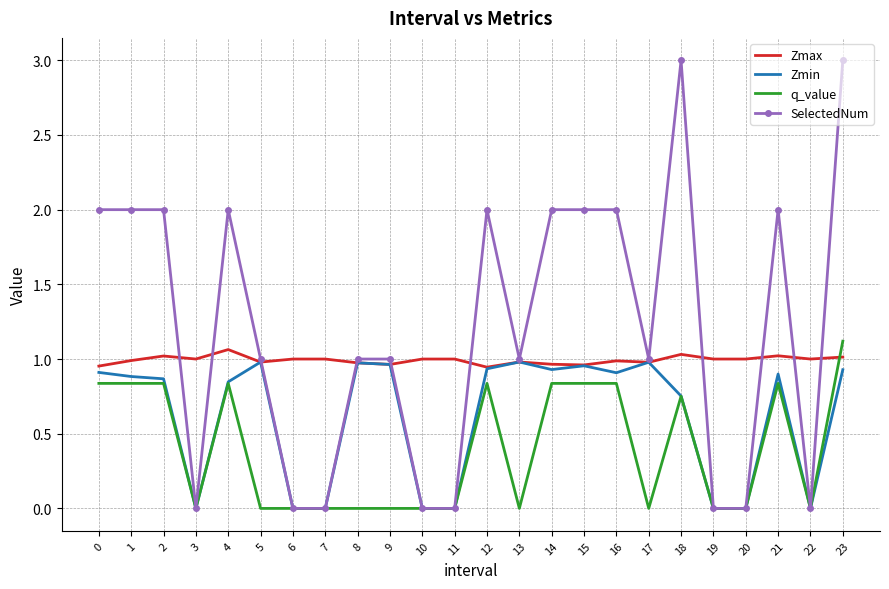

What are all the series names shown in the legend?

Zmax, Zmin, q_value, SelectedNum